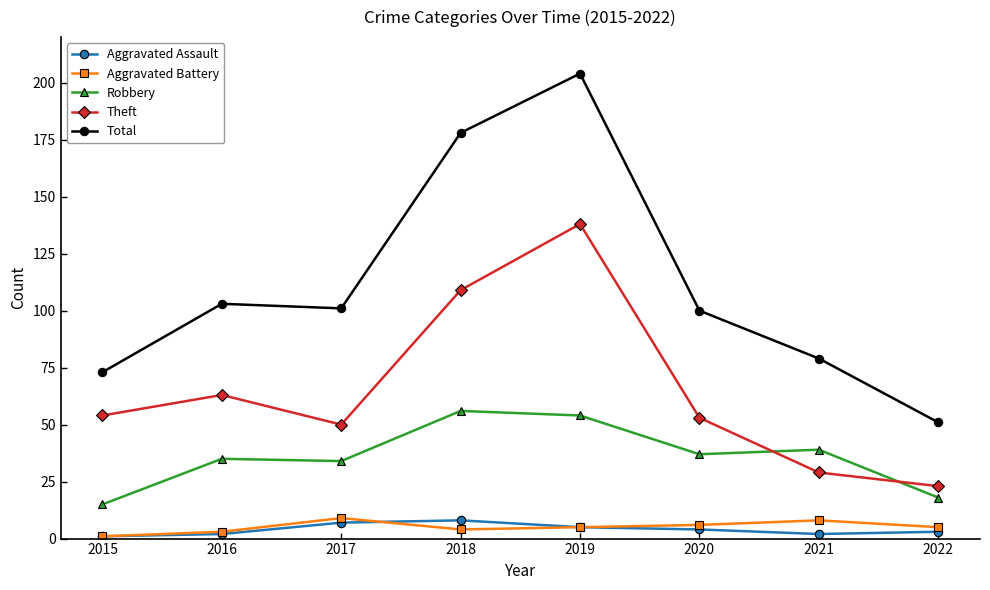

Reading right to left, transcribe all the data shown in this chart.

Aggravated Assault: 2022=3	2021=2	2020=4	2019=5	2018=8	2017=7	2016=2	2015=1
Aggravated Battery: 2022=5	2021=8	2020=6	2019=5	2018=4	2017=9	2016=3	2015=1
Robbery: 2022=18	2021=39	2020=37	2019=54	2018=56	2017=34	2016=35	2015=15
Theft: 2022=23	2021=29	2020=53	2019=138	2018=109	2017=50	2016=63	2015=54
Total: 2022=51	2021=79	2020=100	2019=204	2018=178	2017=101	2016=103	2015=73